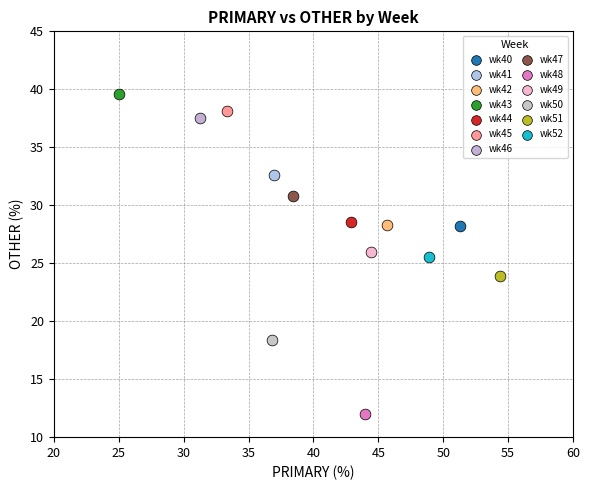

Which series contains the highest Y value?

wk43